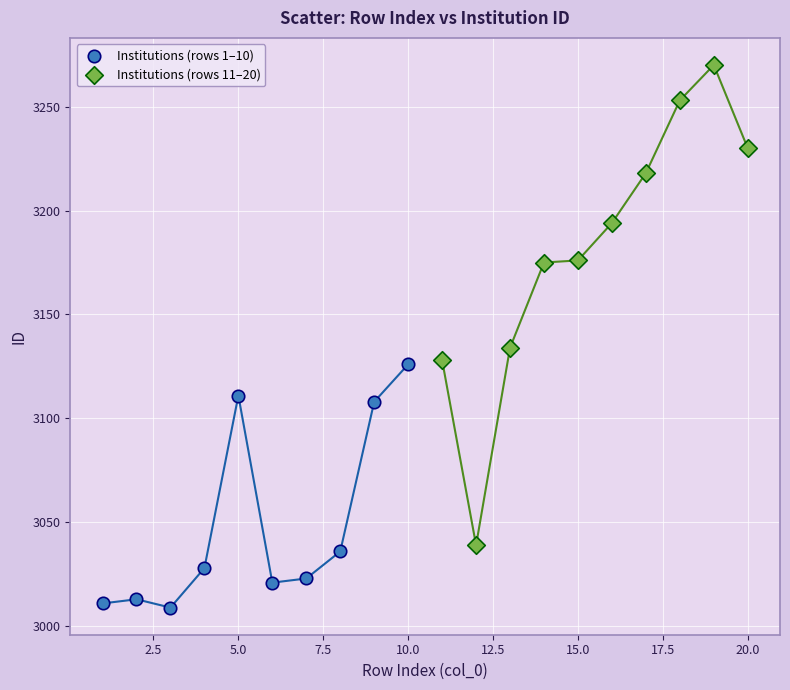

Which series contains the lowest Y value?

Institutions (rows 1–10)